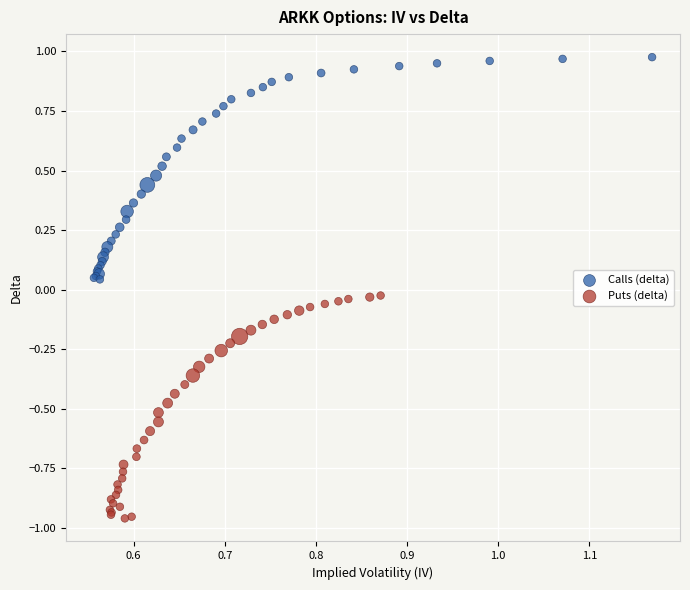

Which series reaches the minimum Y coordinate?

Puts (delta)